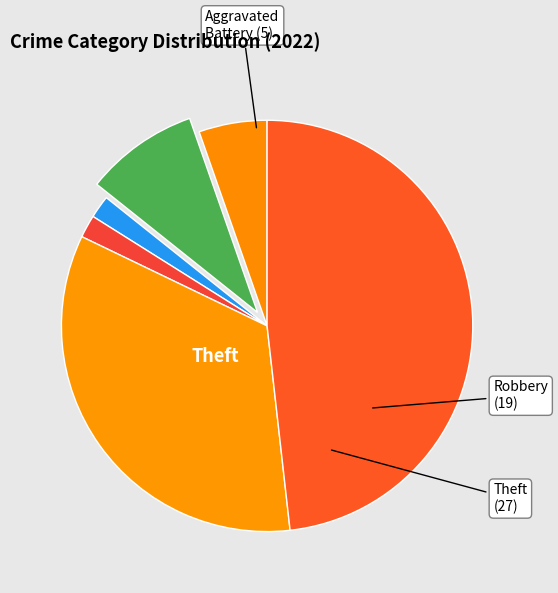

To the nearest percent, what is the difference between the largest and smallest slice percentages?

46%